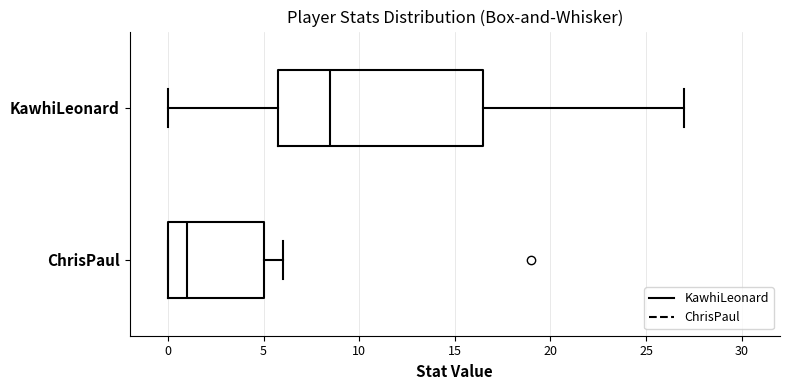

Reading bottom to top, read every box against the x-axis: the position of its median line, the range the box covers, and the ends of its whiskers. The values are not printed on the chart, so give them approximately, as read against the axis.

ChrisPaul: median 1.0, box 0.0 to 5.0, whiskers 0.0 to 6.0
KawhiLeonard: median 8.5, box 6.0 to 16.5, whiskers 0.0 to 27.0